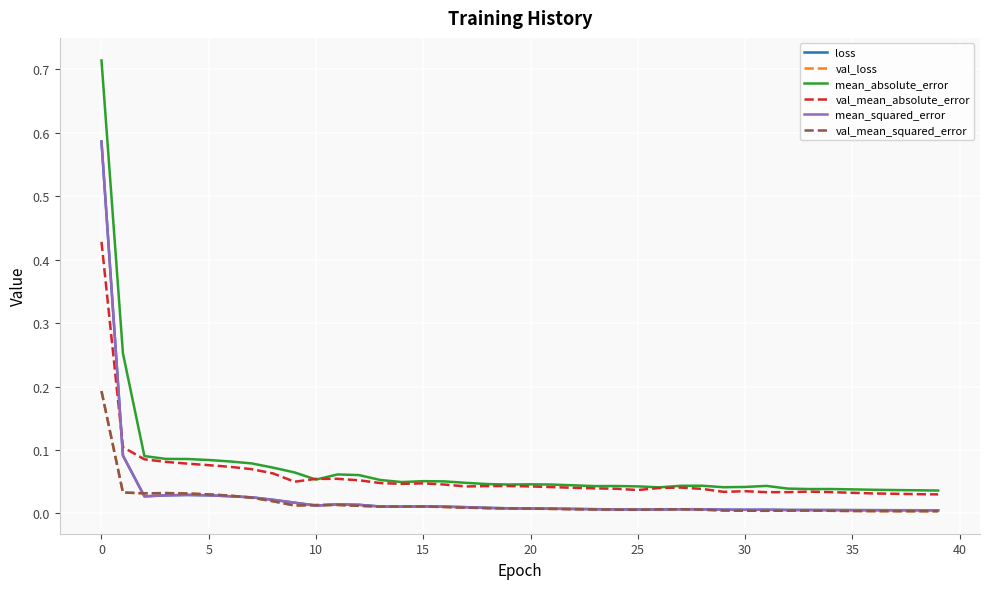

True or false: loss and mean_absolute_error intersect in this chart.

False